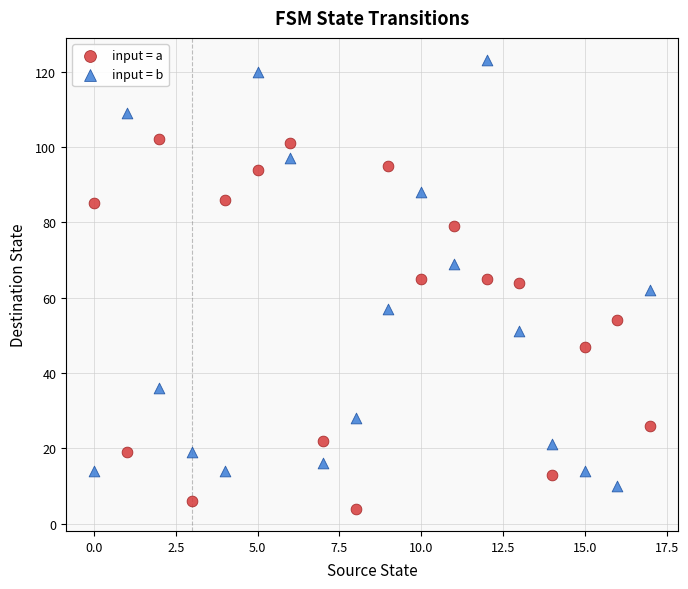

Across all data points, what is the range of Y values (max minus min)?

119